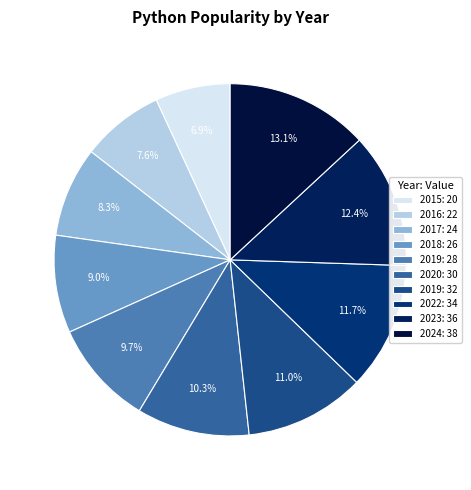

Count the number of slices in the pie.

10